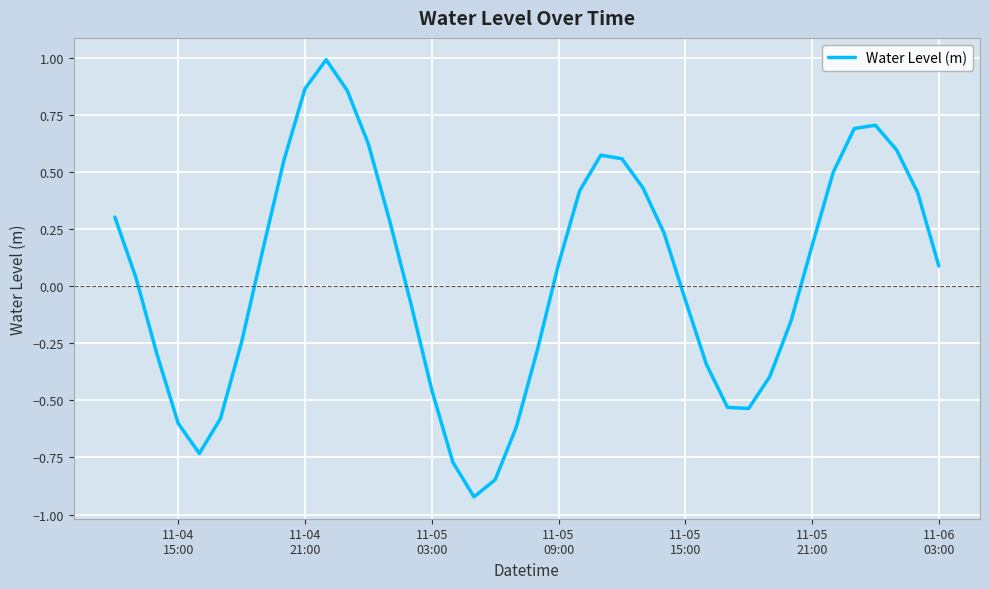

How many positive values are there?

22